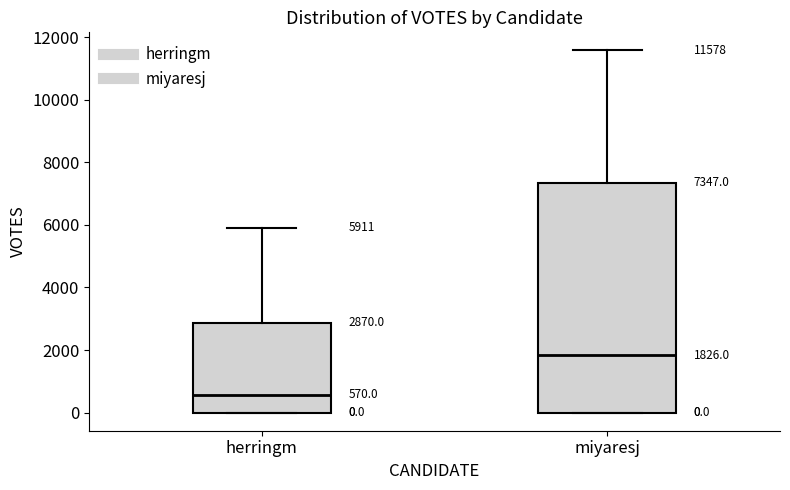

Which box has the highest median line?

miyaresj